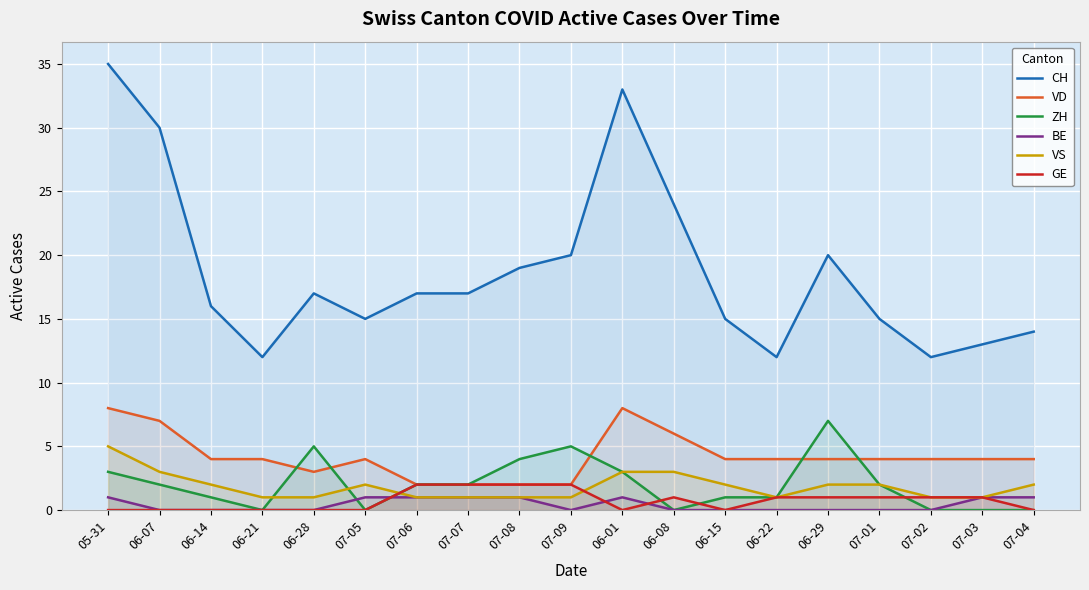

True or false: ZH and CH cross at least once.

False